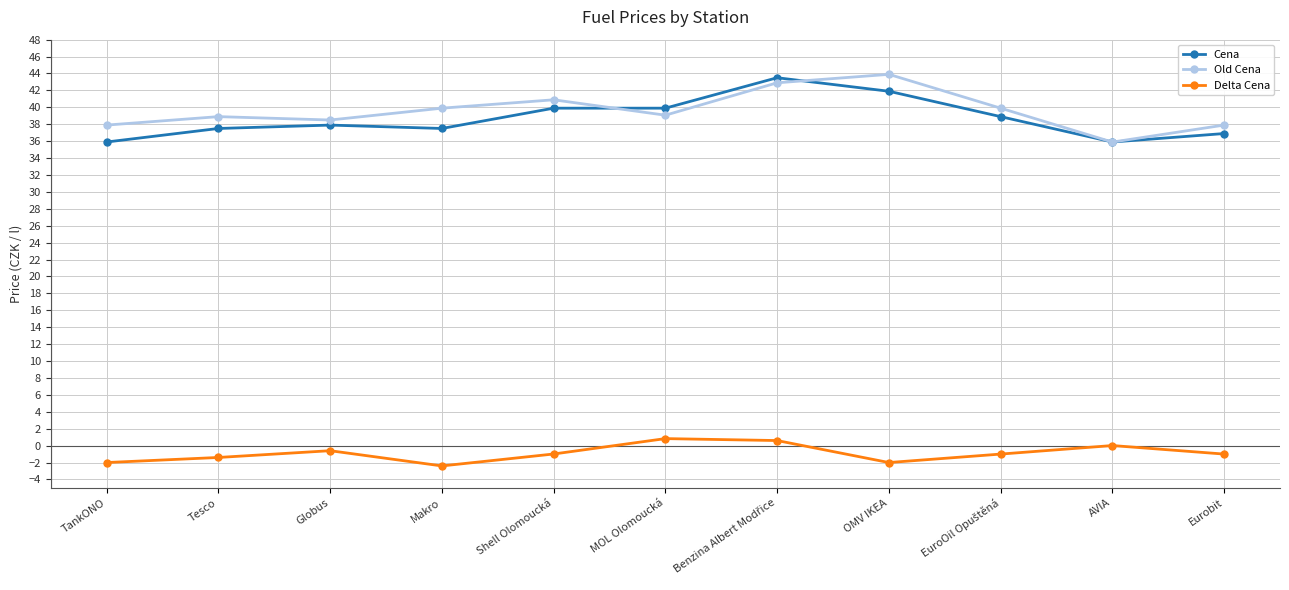

The value of Cena at TankONO is 35.9. True or false?

True